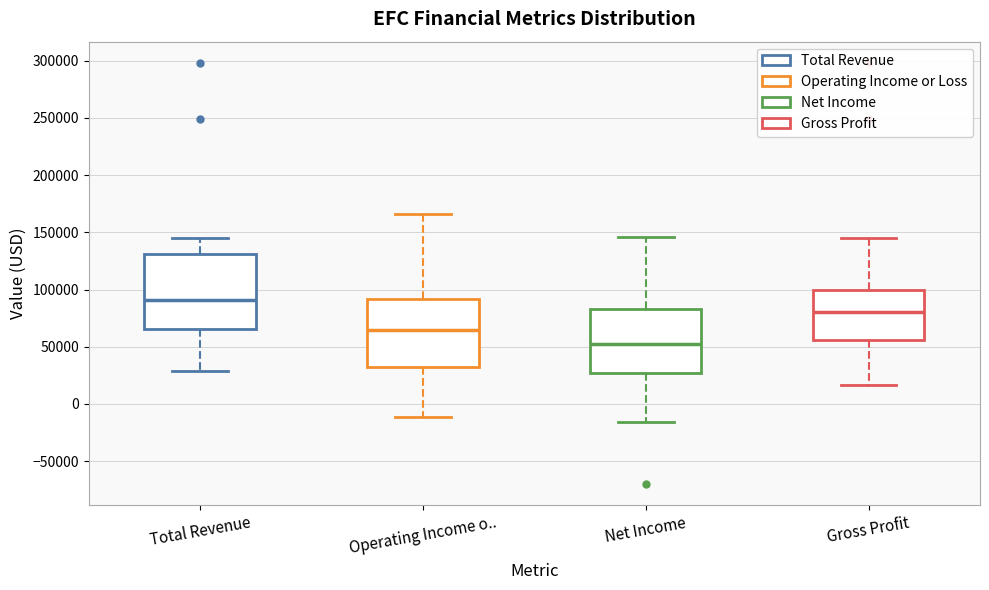

Reading left to right, transcribe this box plot: for each box, give where its median line is, the range the box spans, and where its two whiskers end, as read against the y-axis. The values are not printed on the chart, so give them approximately, as read against the axis.

Total Revenue: median 90000, box 65000 to 130000, whiskers 30000 to 145000
Operating Income o..: median 65000, box 35000 to 90000, whiskers -10000 to 165000
Net Income: median 50000, box 25000 to 85000, whiskers -15000 to 145000
Gross Profit: median 80000, box 55000 to 100000, whiskers 15000 to 145000